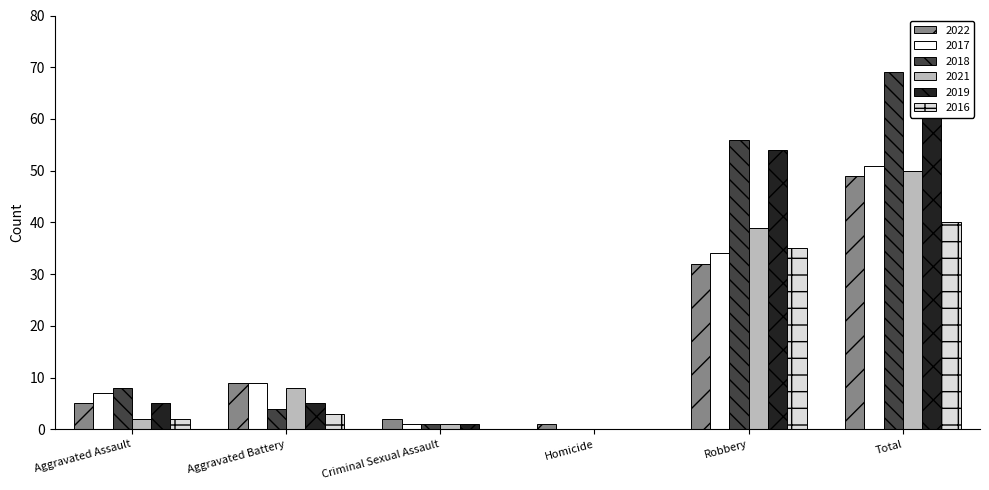

The 2021 series shows 2 at Criminal Sexual Assault. True or false?

False